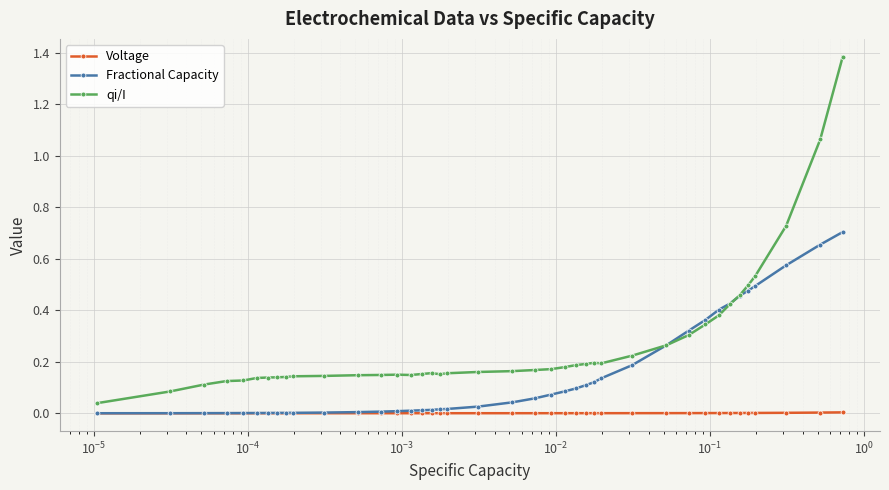

True or false: qi/I and Voltage intersect in this chart.

False